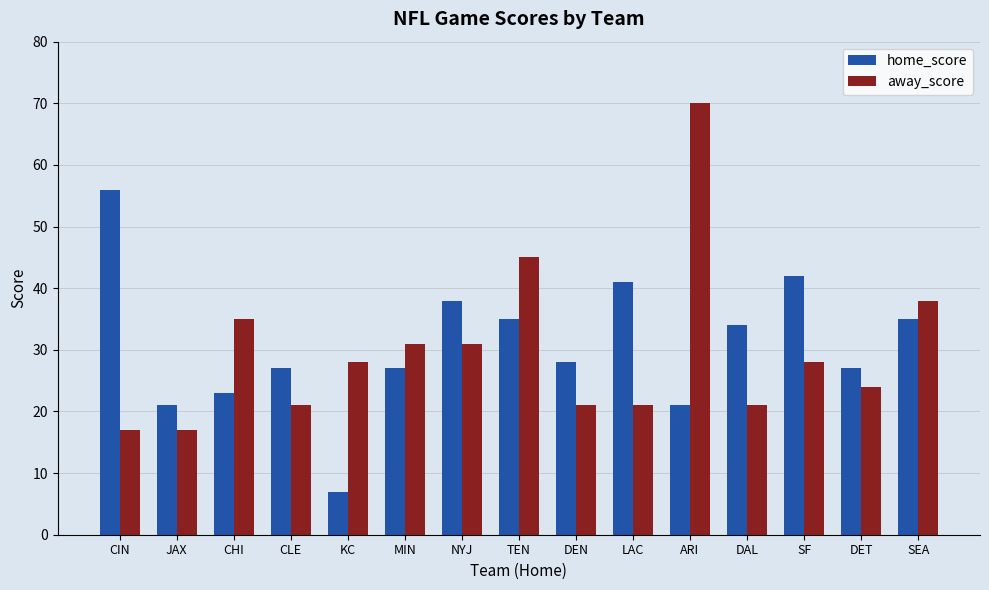

What is the label of the 10th bar from the left?

LAC